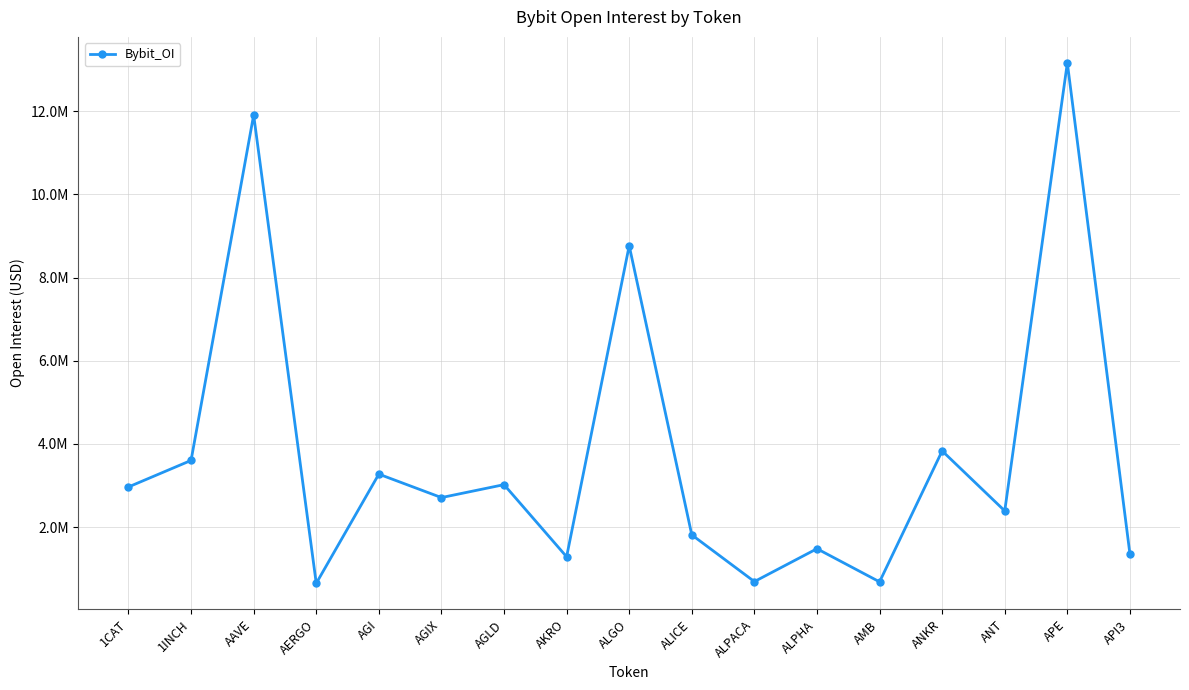

How many interior local valleys (lower than both neighbors) does the data have?

6